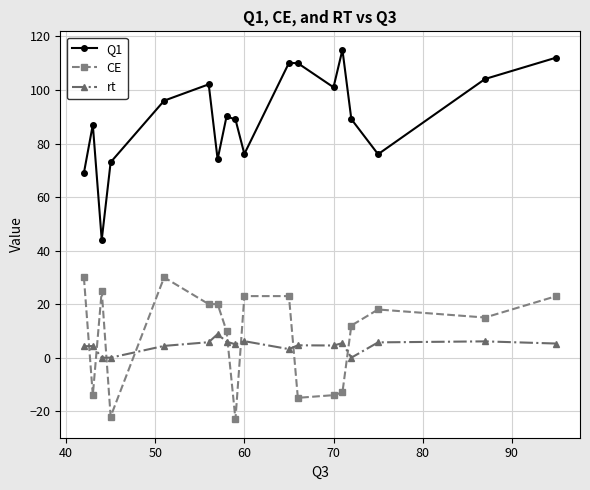

Does the chart display data point markers on the line(s)?

Yes